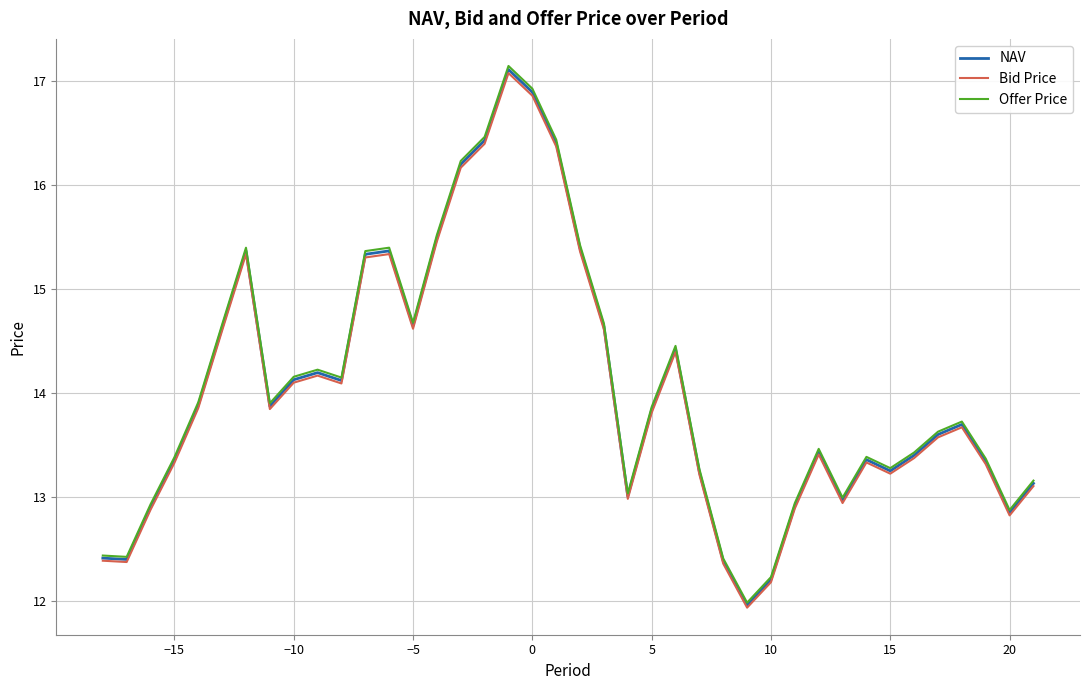

What is the lowest value of the Offer Price series?

12.0